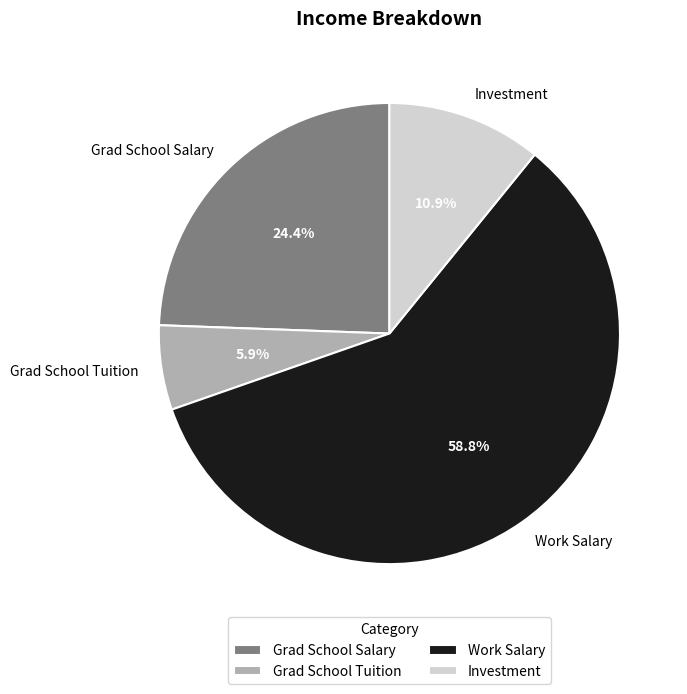

Which has a higher value, Grad School Tuition or Work Salary?

Work Salary